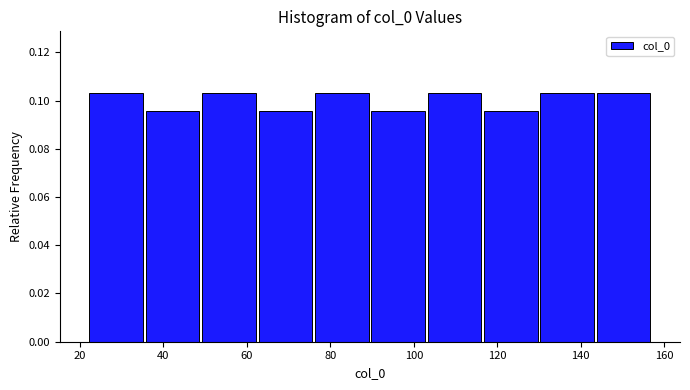

Reading left to right, transcribe this chart: for each bar, give the range it covers on the x-axis and its height. Neither the bar edges nor the heights are printed on the chart, so give them approximately, as read against the axes.

22.0 to 35.5: 0.102
35.5 to 49.0: 0.096
49.0 to 62.5: 0.102
62.5 to 76.0: 0.096
76.0 to 89.5: 0.102
89.5 to 103.0: 0.096
103.0 to 116.5: 0.102
116.5 to 130.0: 0.096
130.0 to 143.5: 0.102
143.5 to 157.0: 0.102